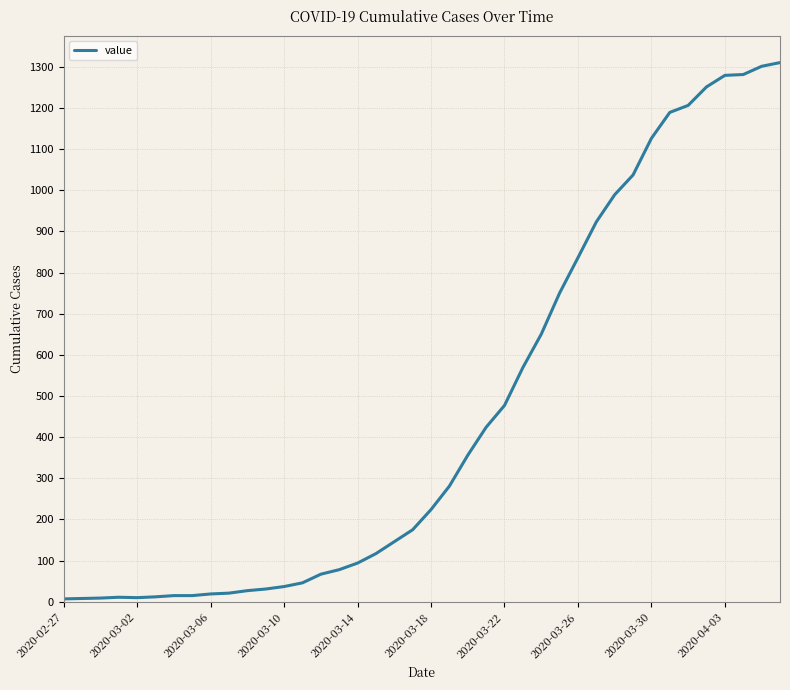

Does the chart display data point markers on the line(s)?

No